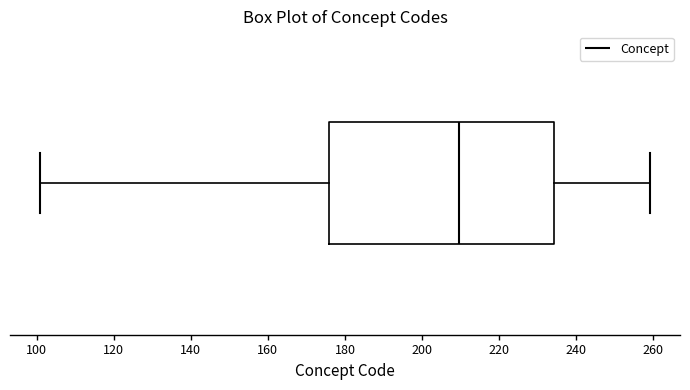

Where is the right edge of the box on the x-axis? The values are not printed on the chart, so give them approximately, as read against the axis.

234